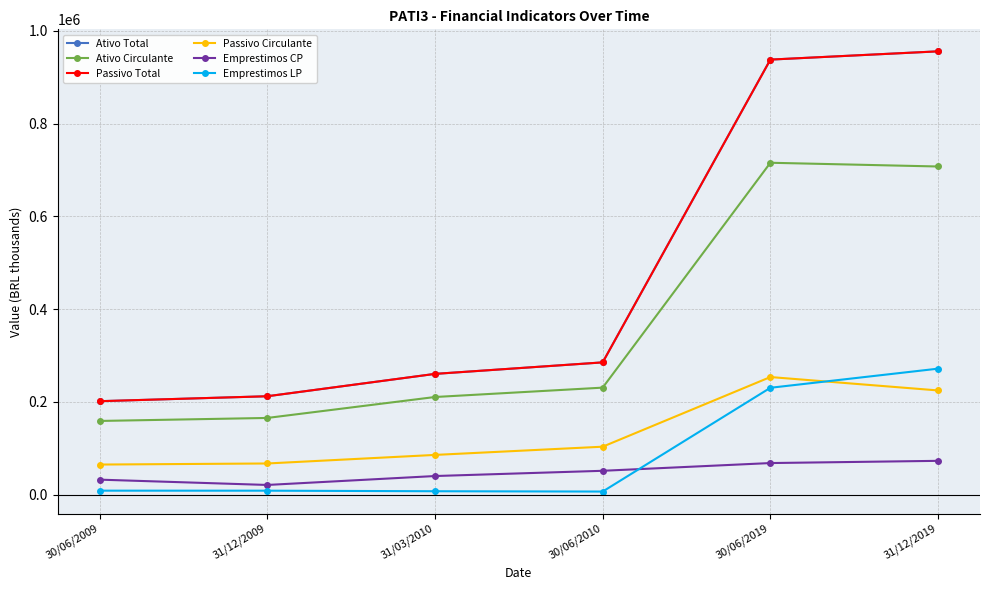

Does the chart have visible grid lines?

Yes